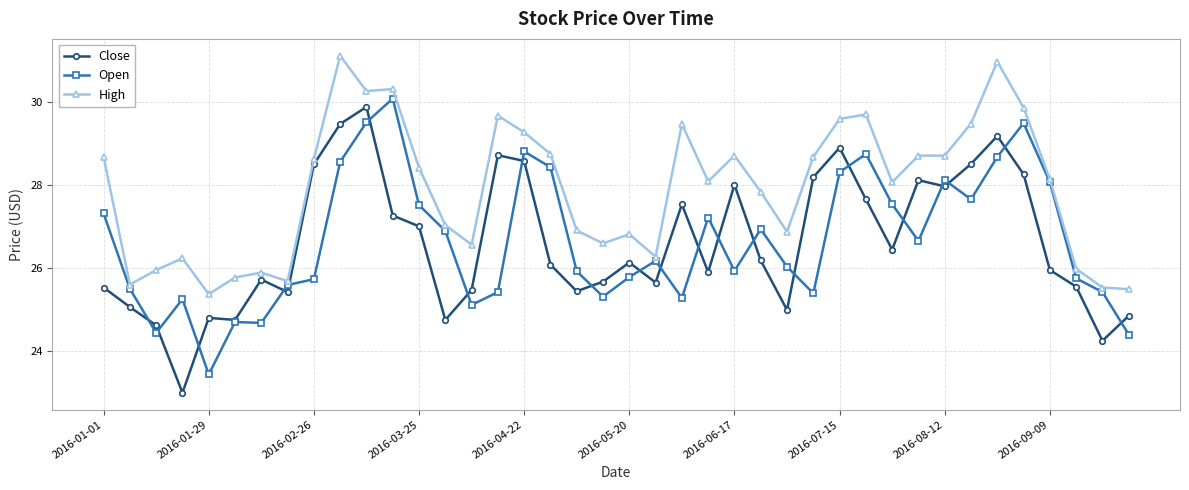

What is the greatest value displayed?

31.1